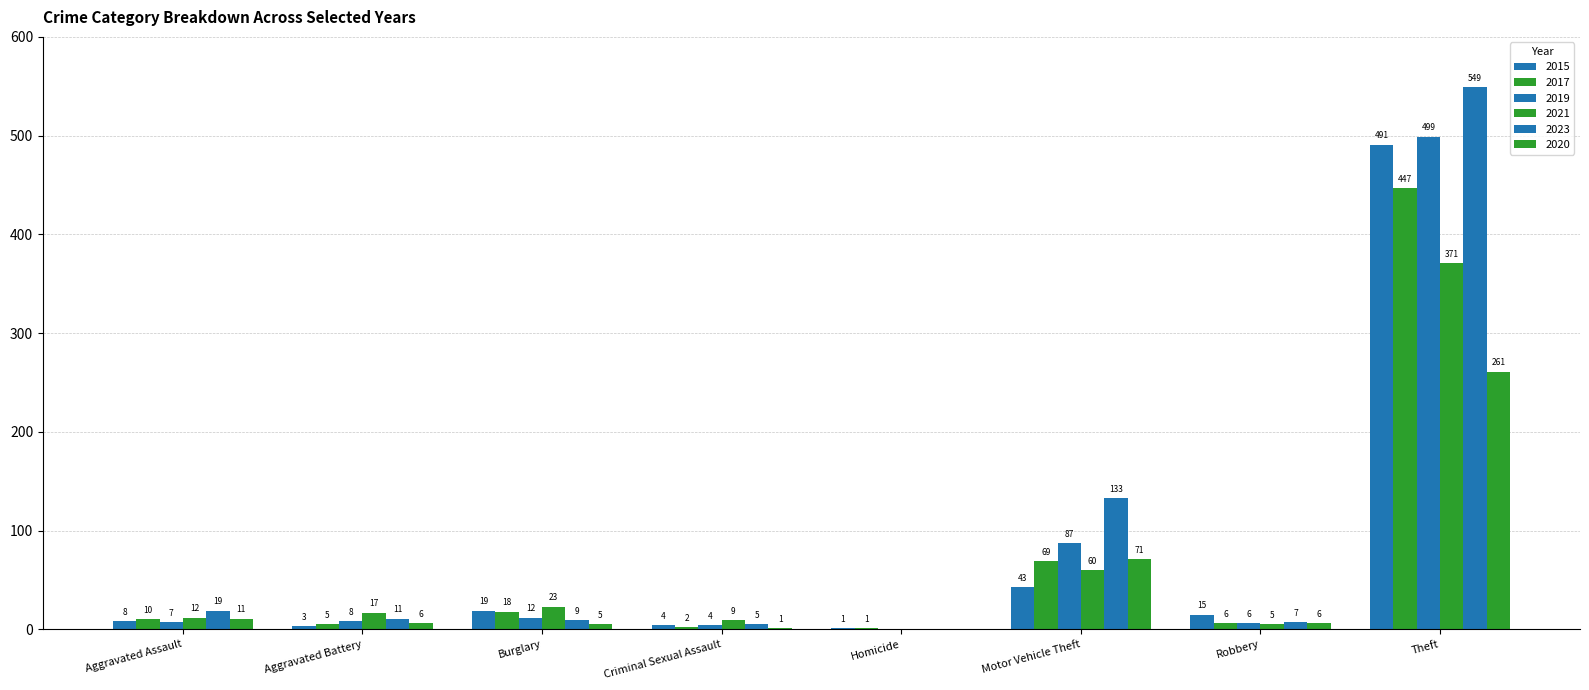

What is the sum of all 2017 values?

558